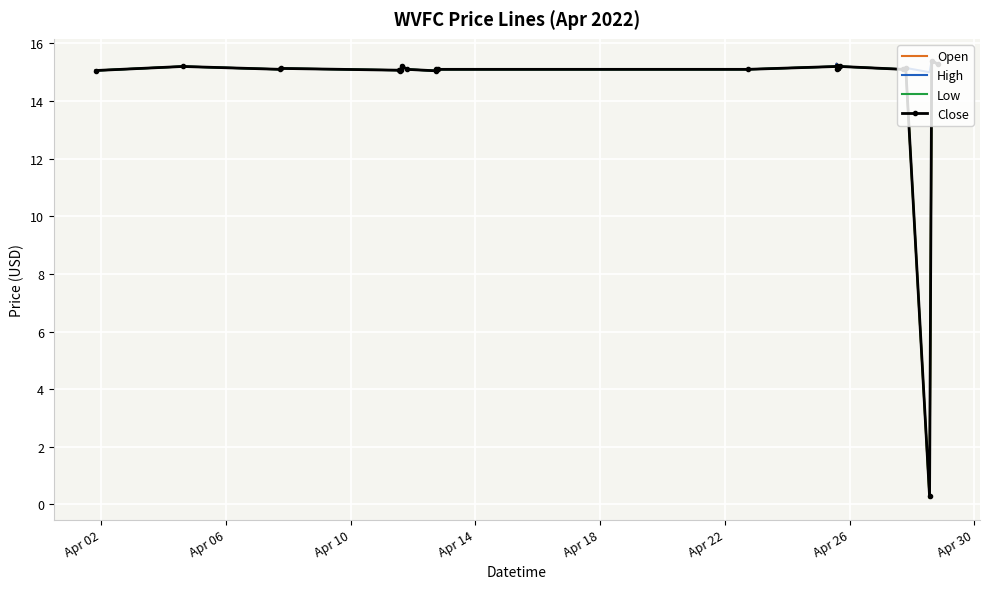

What is the greatest value displayed?

15.4